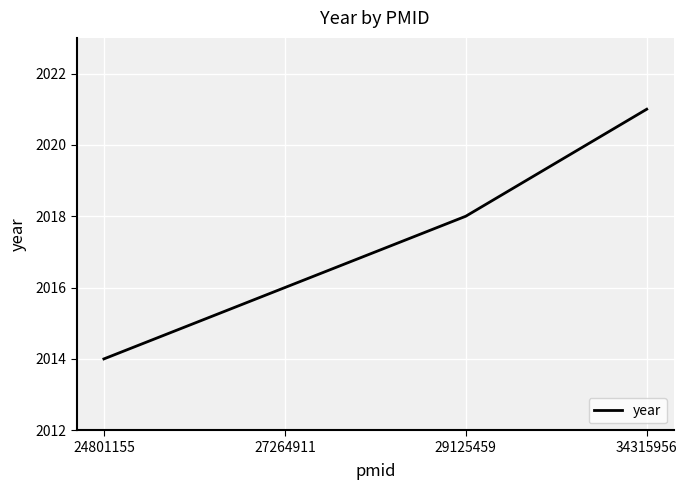

How many lines are shown in the chart?

1